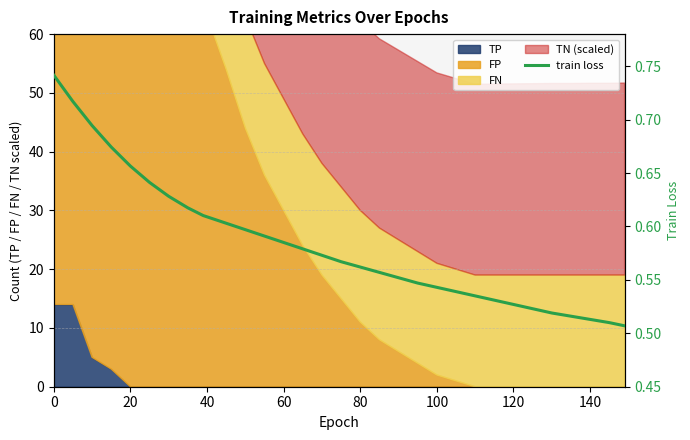

Does the chart have visible grid lines?

Yes